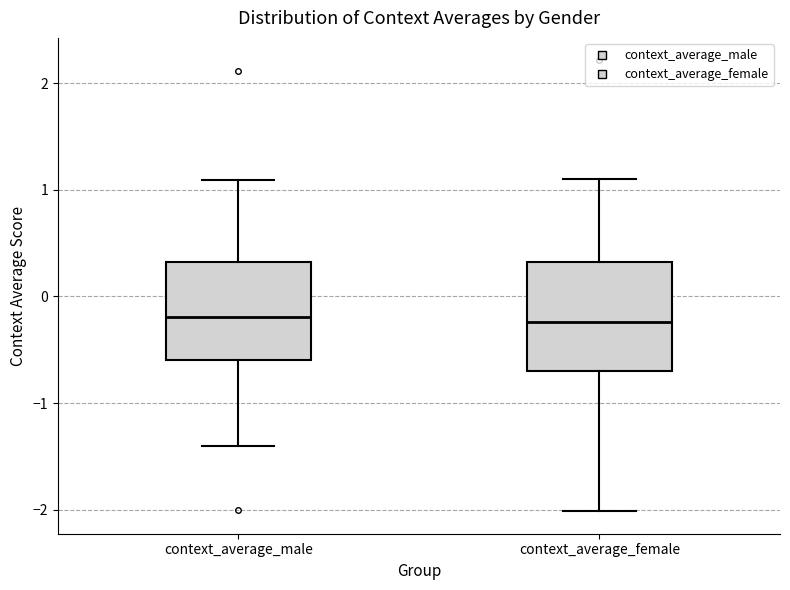

Reading left to right, read every box against the y-axis: the position of its median line, the range the box covers, and the ends of its whiskers. The values are not printed on the chart, so give them approximately, as read against the axis.

context_average_male: median -0.2, box -0.6 to 0.3, whiskers -1.4 to 1.1
context_average_female: median -0.2, box -0.7 to 0.3, whiskers -2.0 to 1.1